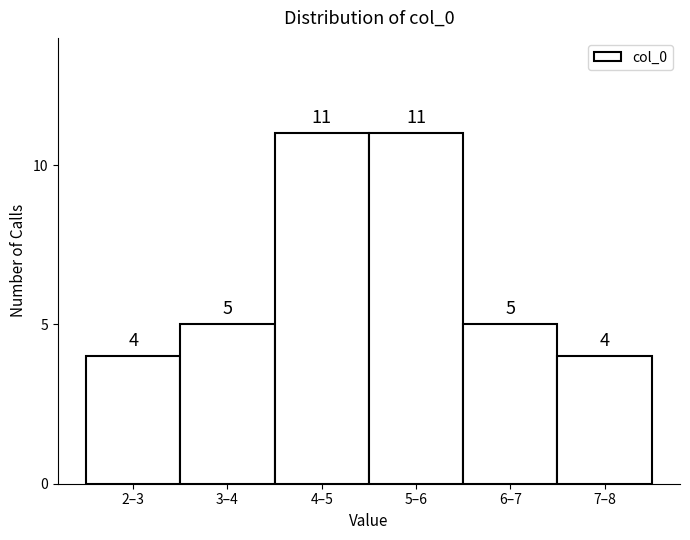

Reading left to right, what are all the values shown in this chart?

4	5	11	11	5	4